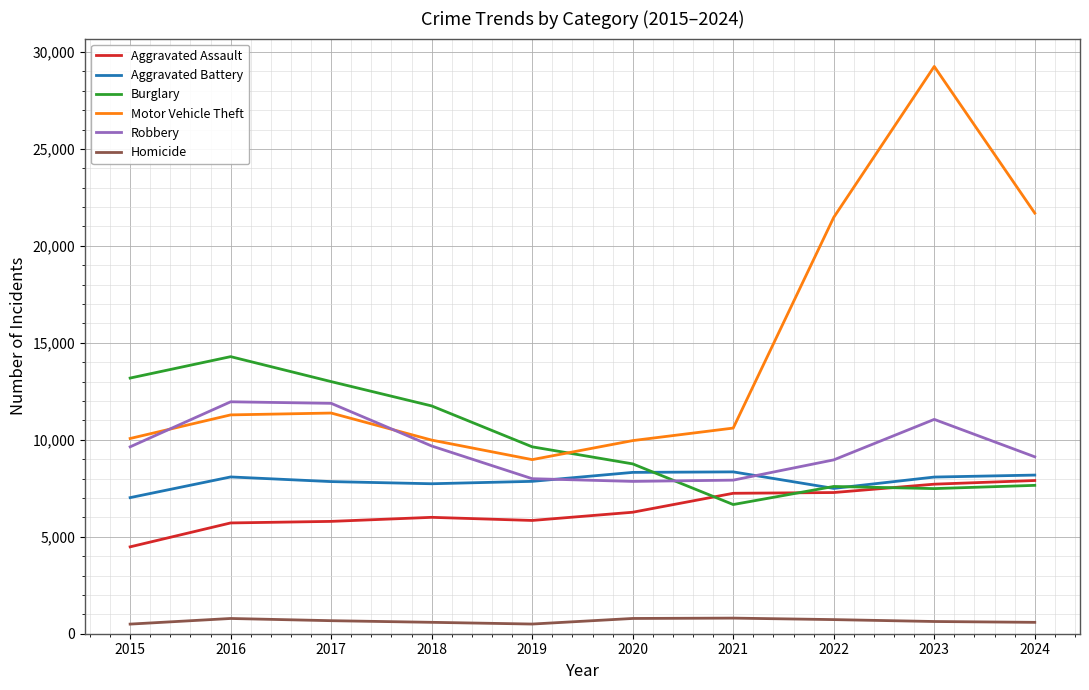

What is the maximum value for Aggravated Assault?

7901